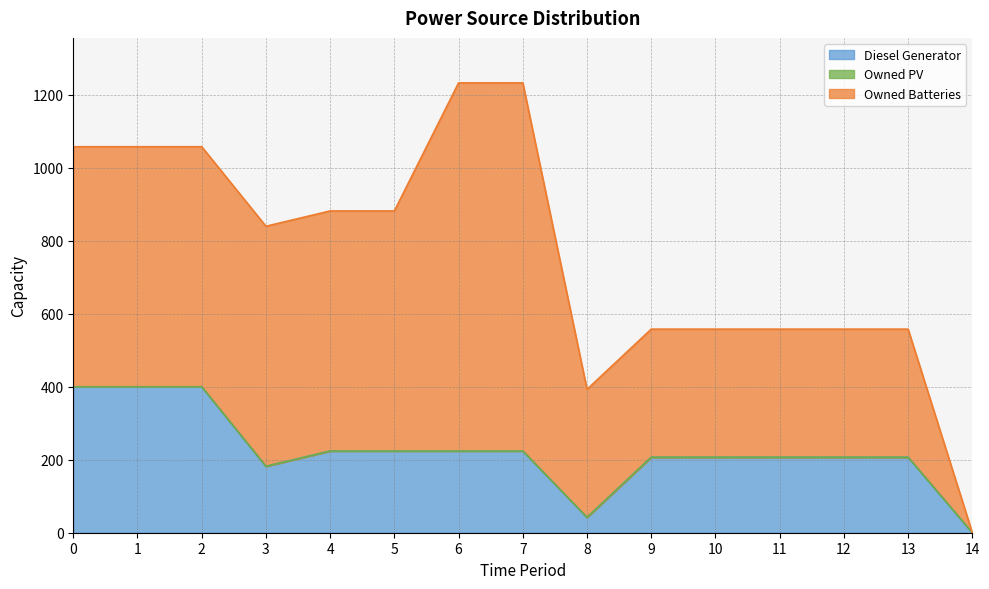

Reading left to right, transcribe all the data shown in this chart.

Diesel Generator: 400.0	400.0	400.0	182.0	224.0	224.0	224.0	224.0	42.0	207.0	207.0	207.0	207.0	207.0	0.0
Owned PV: 0.0	0.0	0.0	0.0	0.0	0.0	0.0	0.0	0.0	0.0	0.0	0.0	0.0	0.0	0.0
Owned Batteries: 658.0	658.0	658.0	658.0	658.0	658.0	1009.0	1009.0	351.0	351.0	351.0	351.0	351.0	351.0	0.0